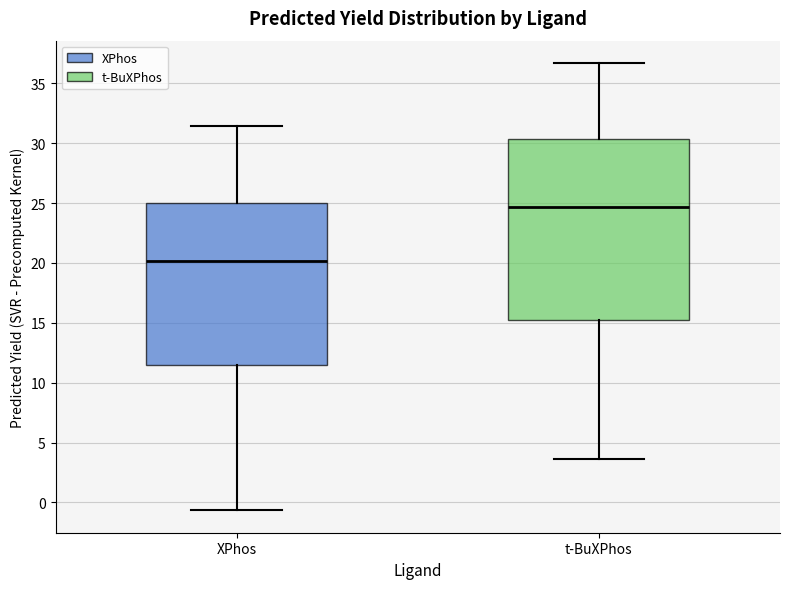

Reading left to right, transcribe this box plot: for each box, give where its median line is, the range the box spans, and where its two whiskers end, as read against the y-axis. The values are not printed on the chart, so give them approximately, as read against the axis.

XPhos: median 20.0, box 11.5 to 25.0, whiskers -0.5 to 31.5
t-BuXPhos: median 24.5, box 15.0 to 30.5, whiskers 3.5 to 36.5